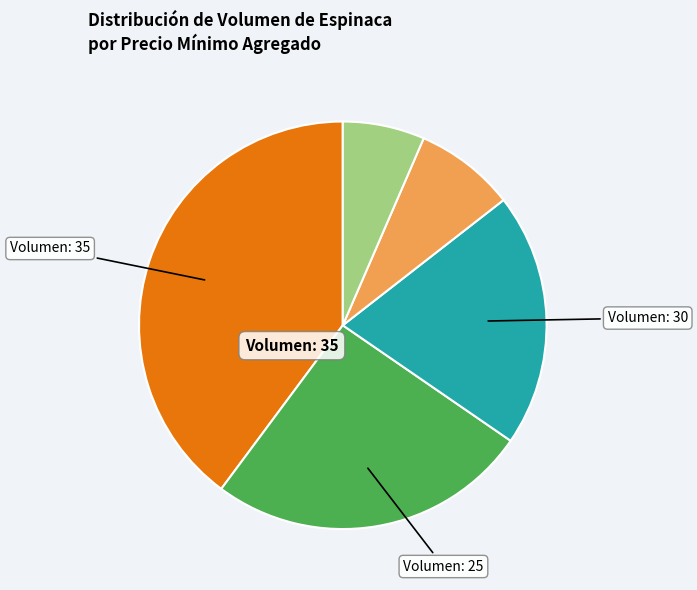

Is there any slice that represents more than half of the pie?

No